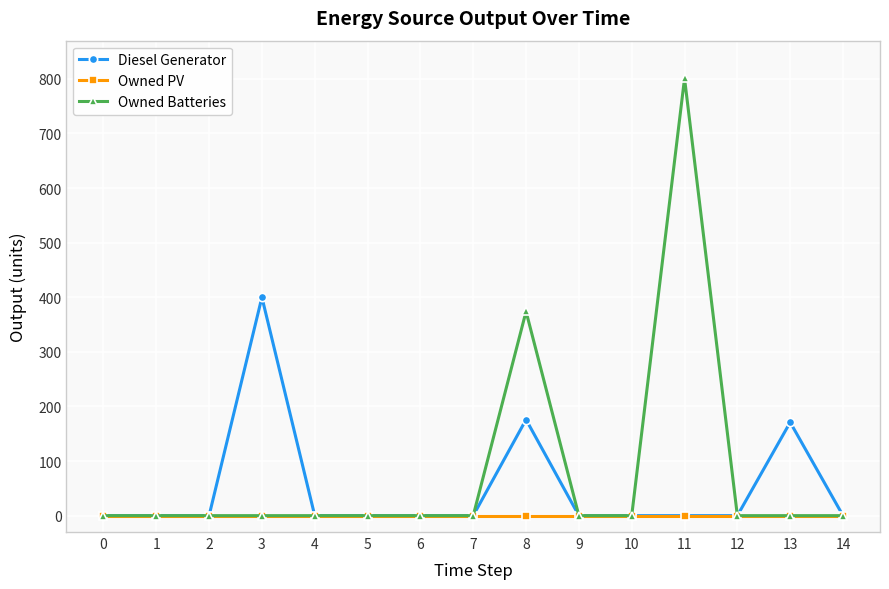

Read the Diesel Generator value at 3.

400